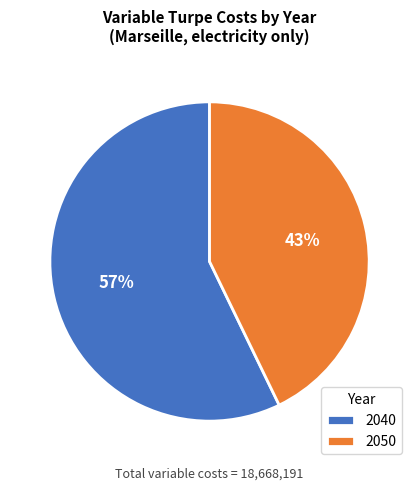

To the nearest percent, what is the difference between the largest and smallest slice percentages?

14%